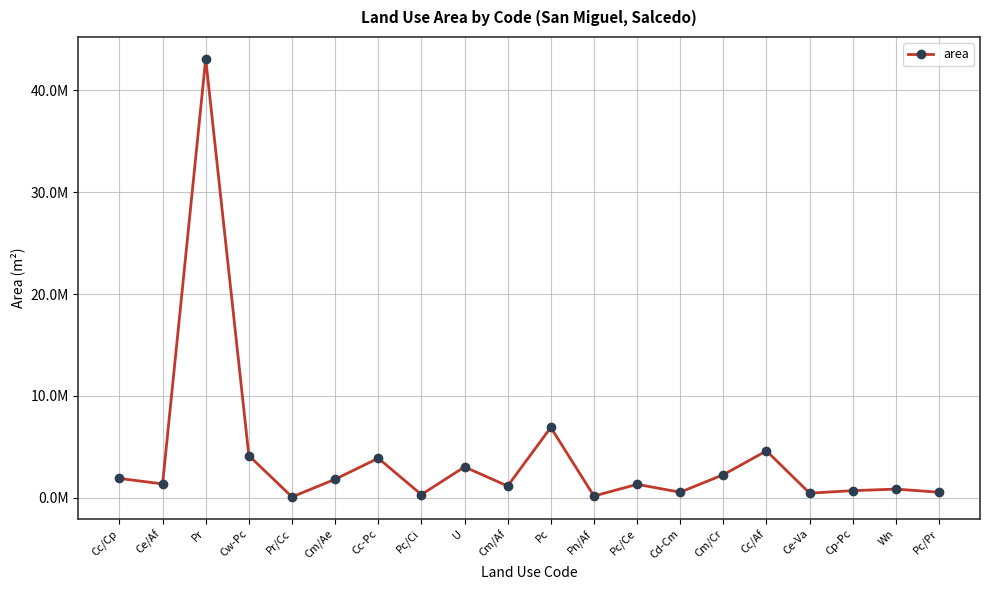

What position from the right is Pr?

18